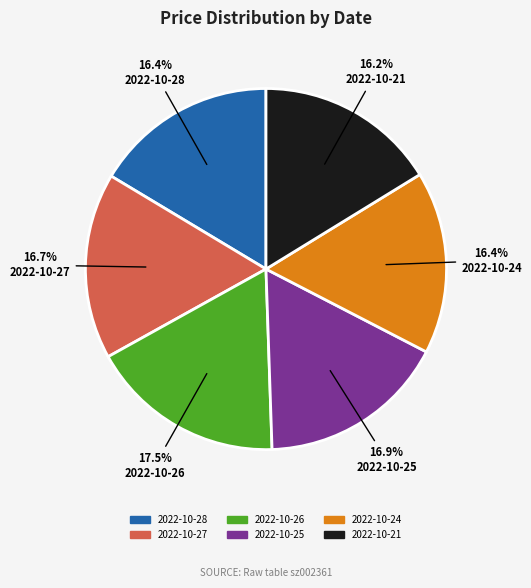

Approximately how many times larger is the value at 2022-10-21 compared to 2022-10-24?

1.0